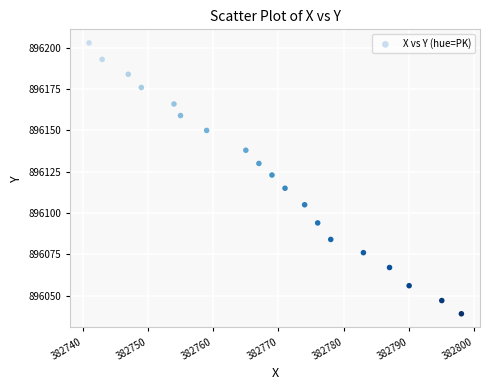

What is the range of Y values (max minus min)?

164